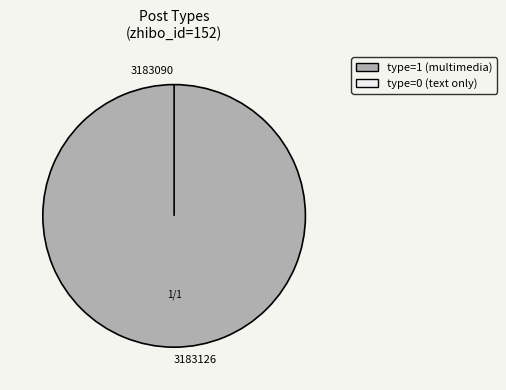

Rank the categories by value from lowest to highest.

3183090, 3183126